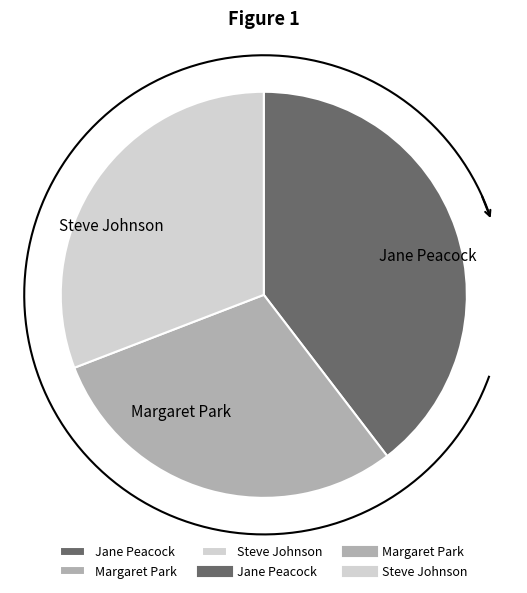

What is the smallest slice in the pie chart?

Margaret Park